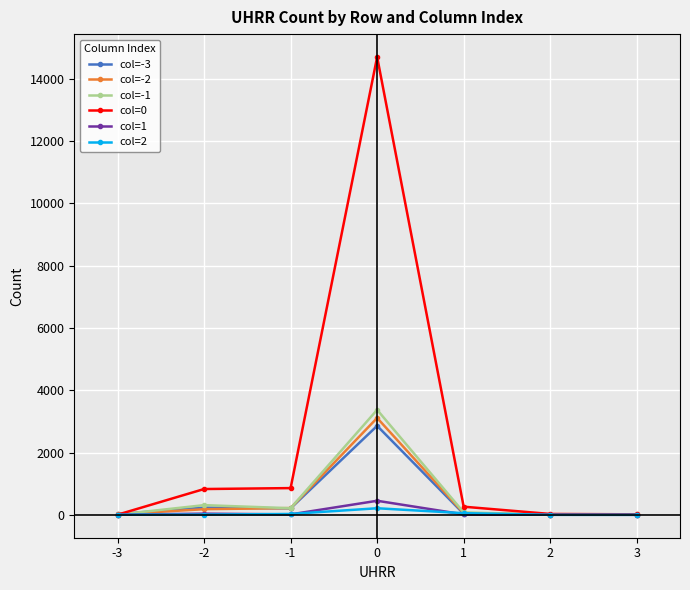

Which series has the largest range (max minus min)?

col=0